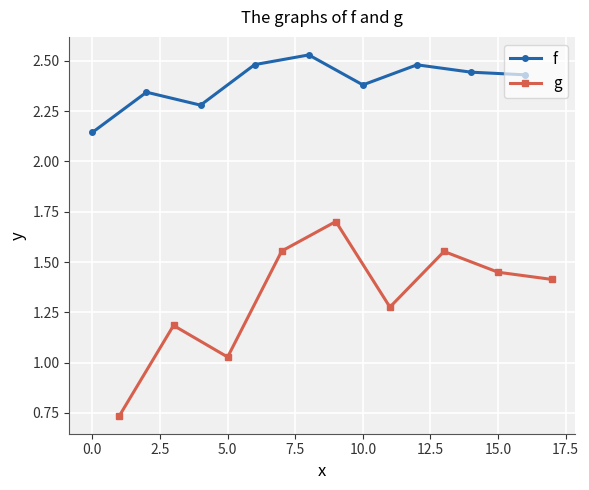

What are all the series names shown in the legend?

f, g